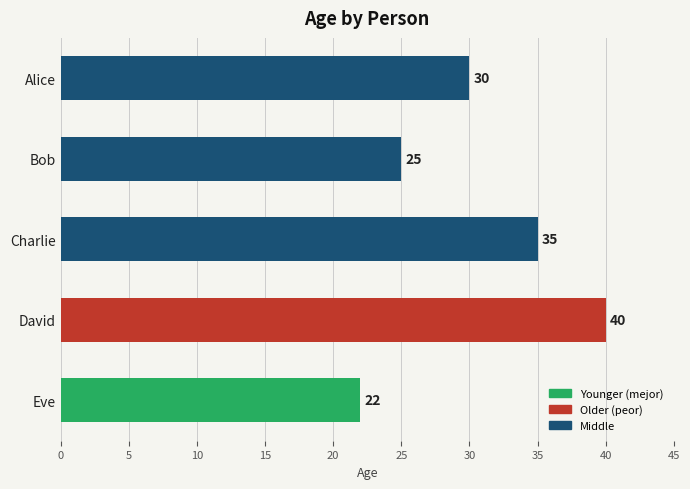

At which label is the value closest to 31?

Alice